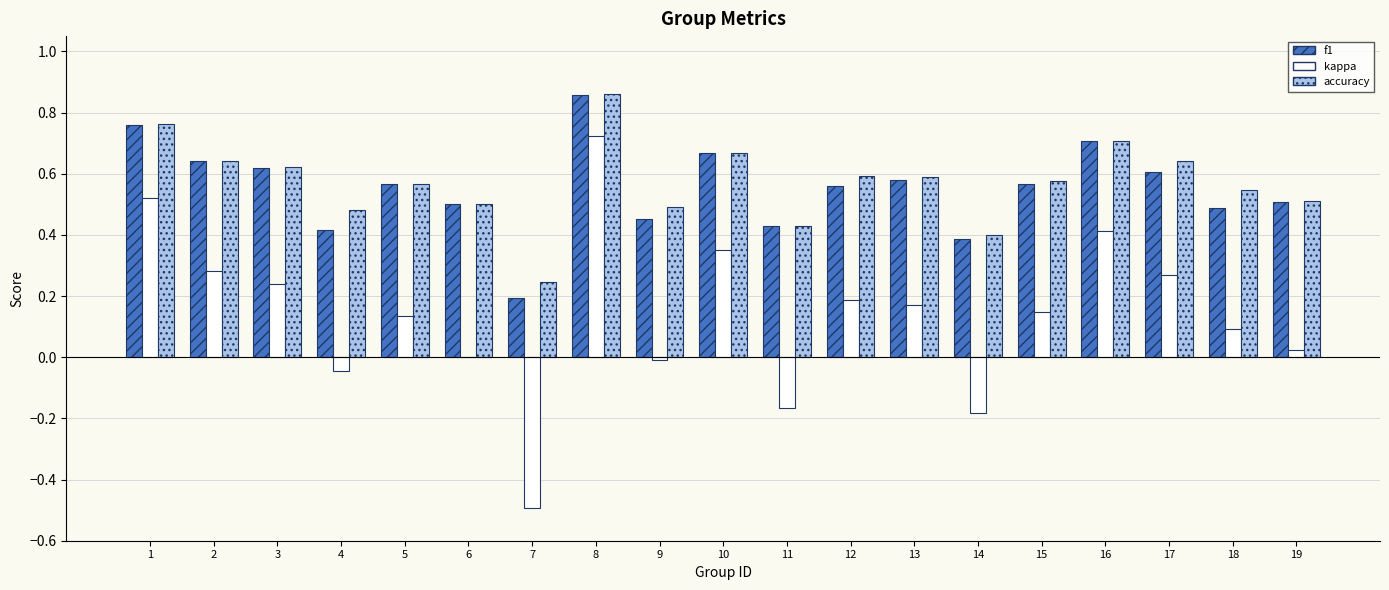

True or false: f1 has a value of 0.9 at 12.

False